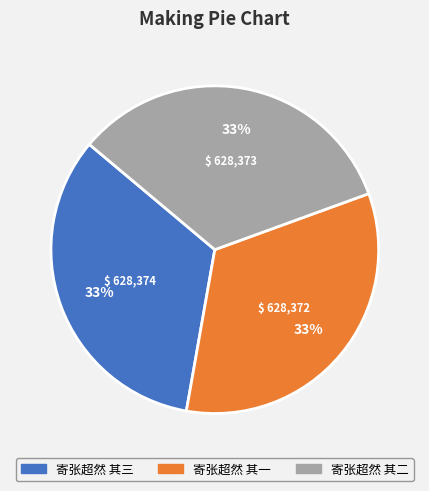

To the nearest percent, what is the combined percentage of 寄张超然 其二 and 寄张超然 其一?

67%